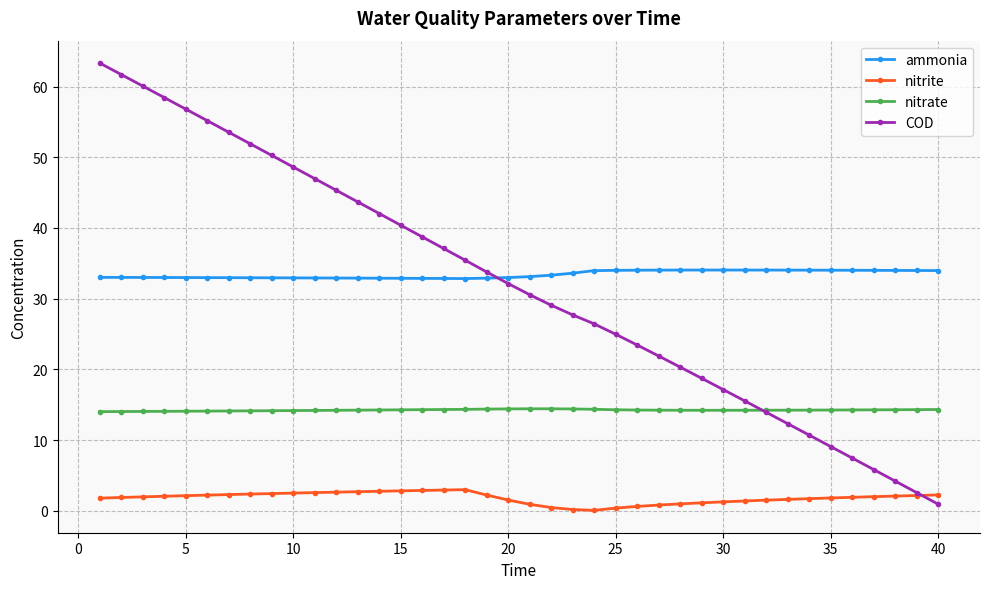

What is the greatest value displayed?

63.3